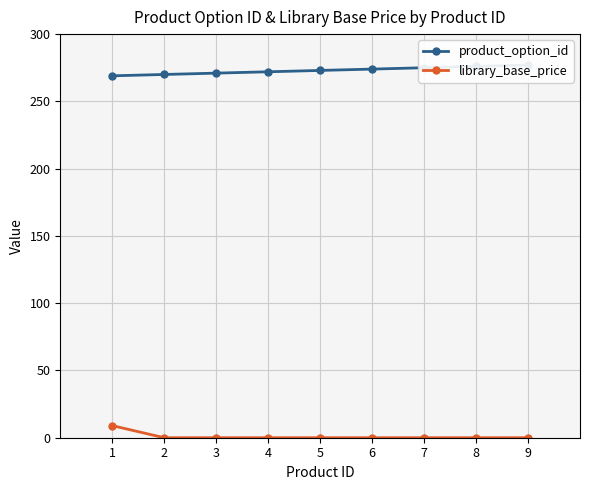

What is the value of the product_option_id point at the 7th from the left?

275